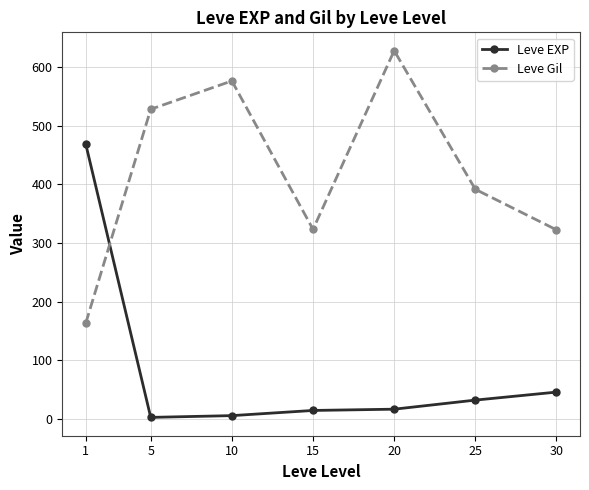

Which series changed the most between 15 and 20?

Leve Gil